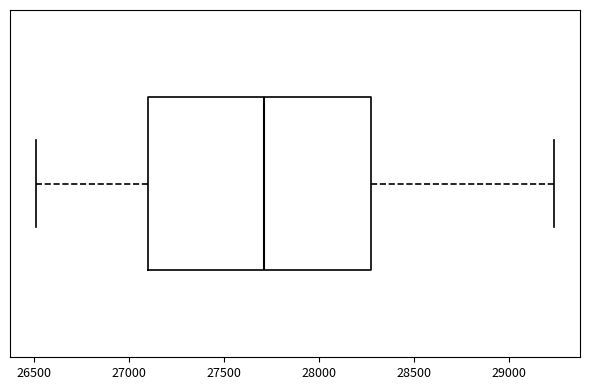

Transcribe this box plot: give where the median line is, the range the box spans, and where the two whiskers end, as read against the x-axis. The values are not printed on the chart, so give them approximately, as read against the axis.

median 27700, box 27100 to 28250, whiskers 26500 to 29250